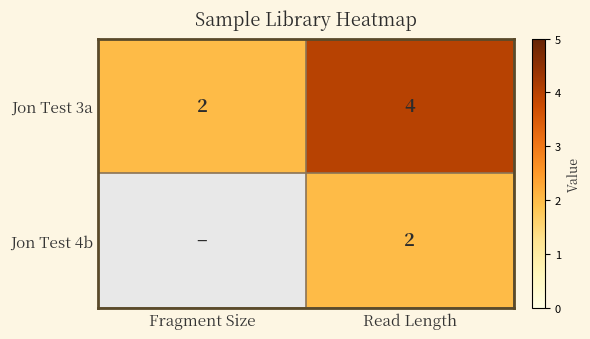

Rank the categories by Jon Test 3a value from lowest to highest.

Fragment Size, Read Length